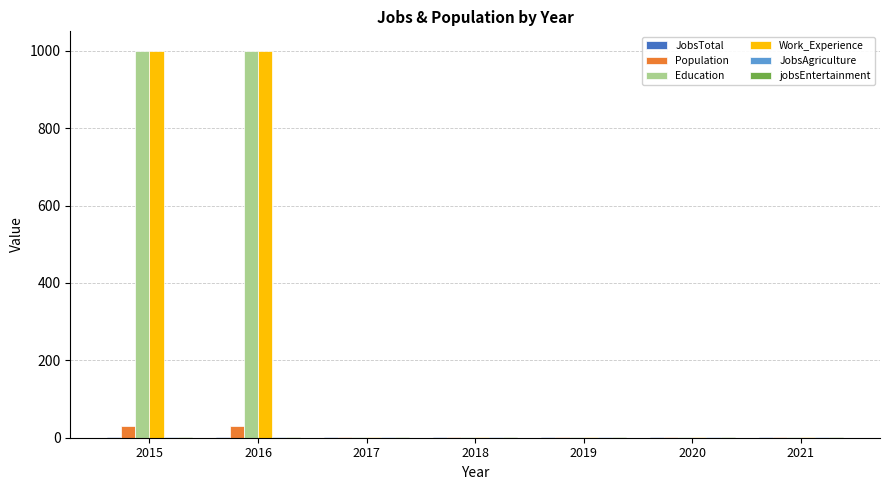

True or false: Education has a value of 1000 at 2016.

True